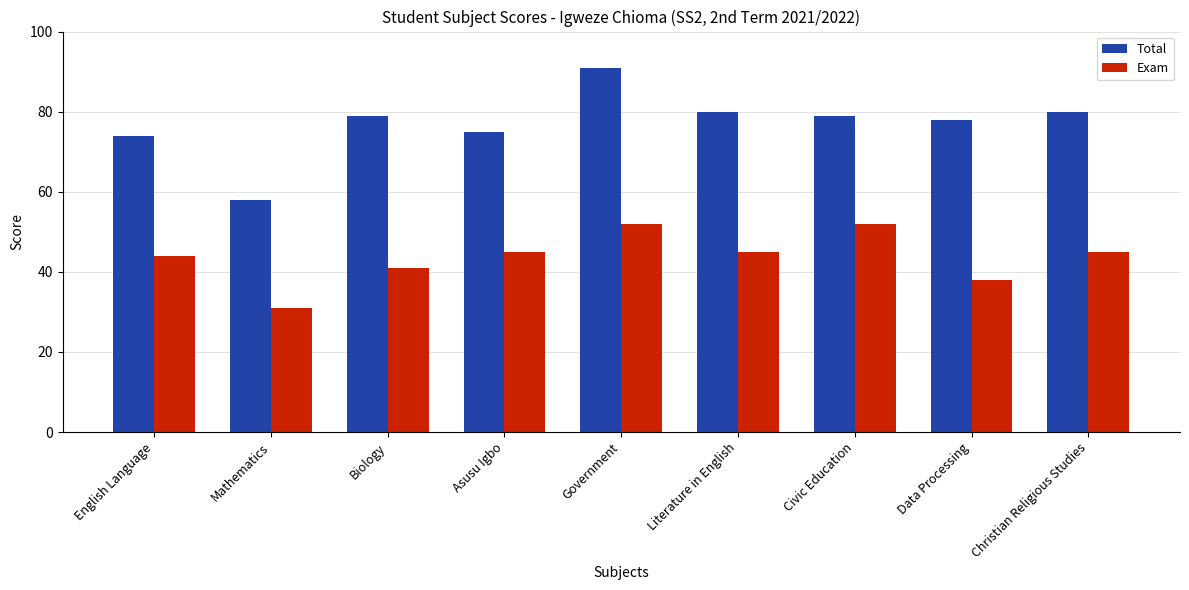

Is it true that Total equals 58 at Mathematics?

True